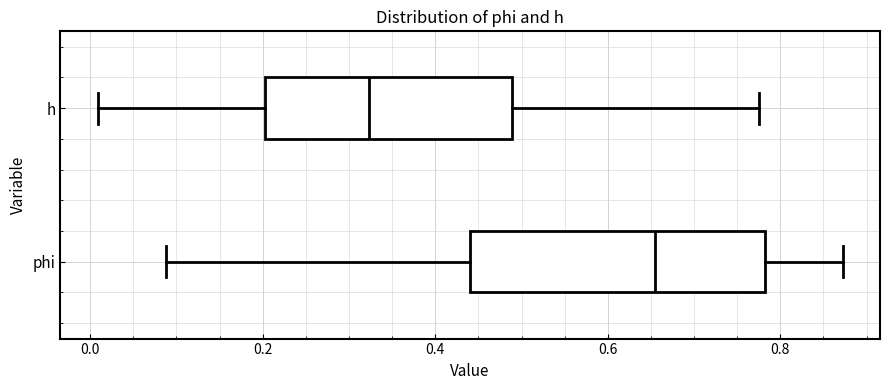

Which box's median line is the furthest to the right?

phi